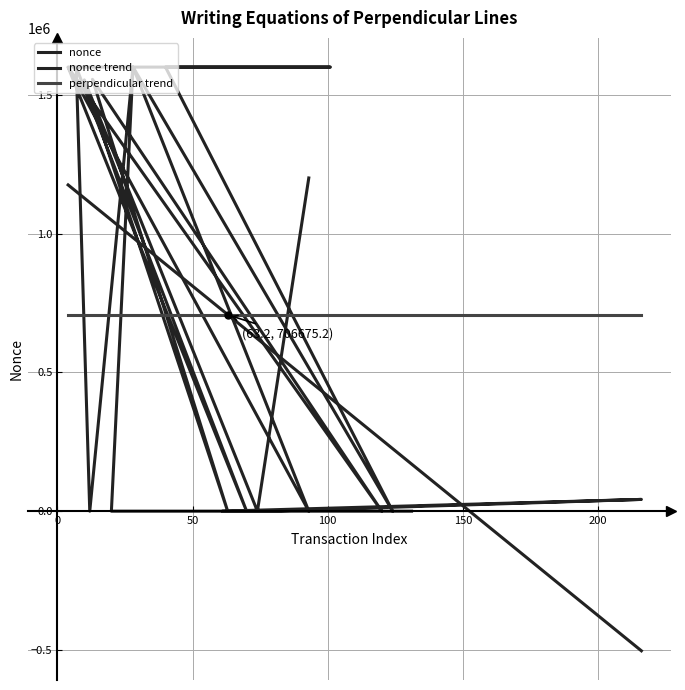

What is the average value?

706675